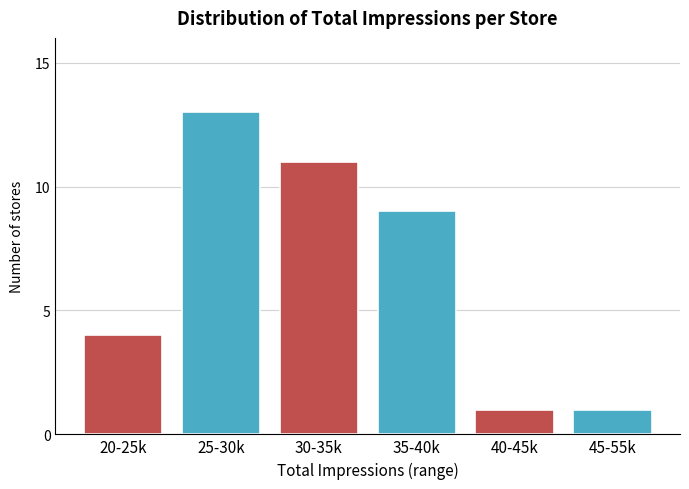

Reading left to right, list all the values displayed in this chart.

4	13	11	9	1	1